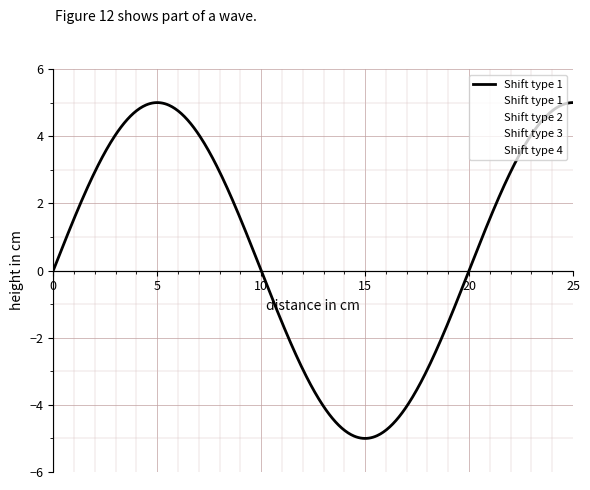

What is the greatest value displayed?

5.0